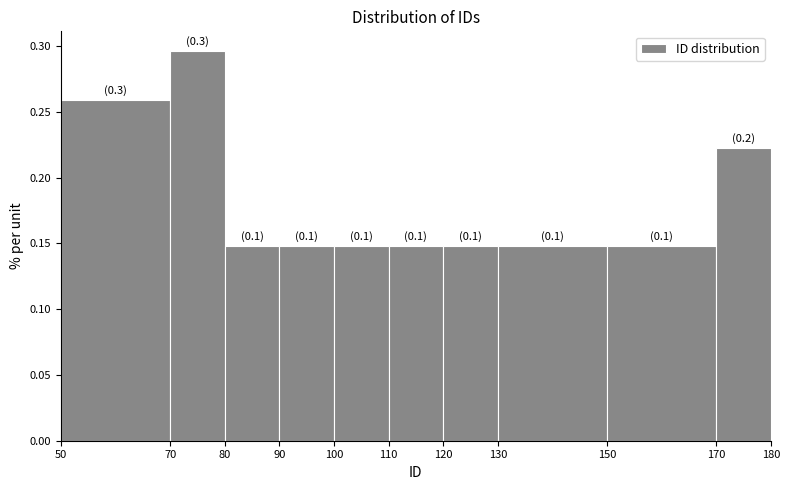

Which range on the x-axis has the tallest bar?

70 to 80